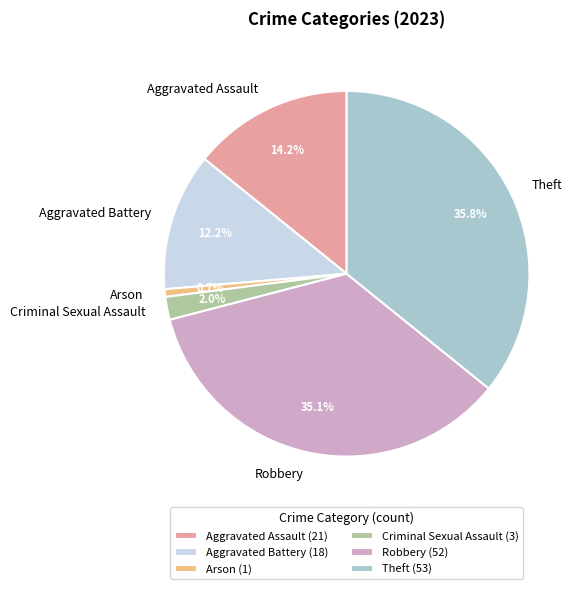

Which has a higher value, Aggravated Battery or Arson?

Aggravated Battery